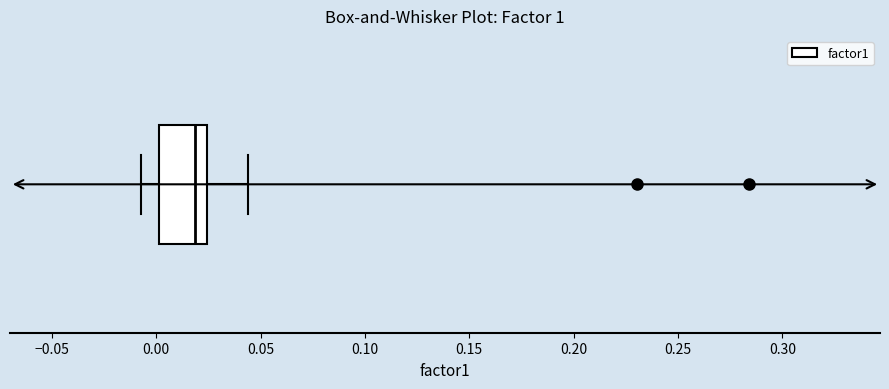

Where does the right whisker of the box end on the x-axis? The values are not printed on the chart, so give them approximately, as read against the axis.

0.045